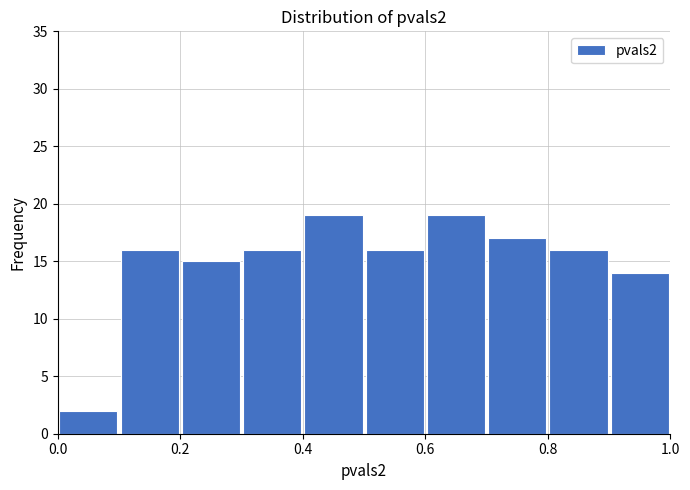

Reading left to right, transcribe this chart: for each bar, give the range it covers on the x-axis and its height. The values are not printed on the chart, so give them approximately, as read against the axis.

0.0 to 0.1: 2
0.1 to 0.2: 16
0.2 to 0.3: 15
0.3 to 0.4: 16
0.4 to 0.5: 19
0.5 to 0.6: 16
0.6 to 0.7: 19
0.7 to 0.8: 17
0.8 to 0.9: 16
0.9 to 1.0: 14